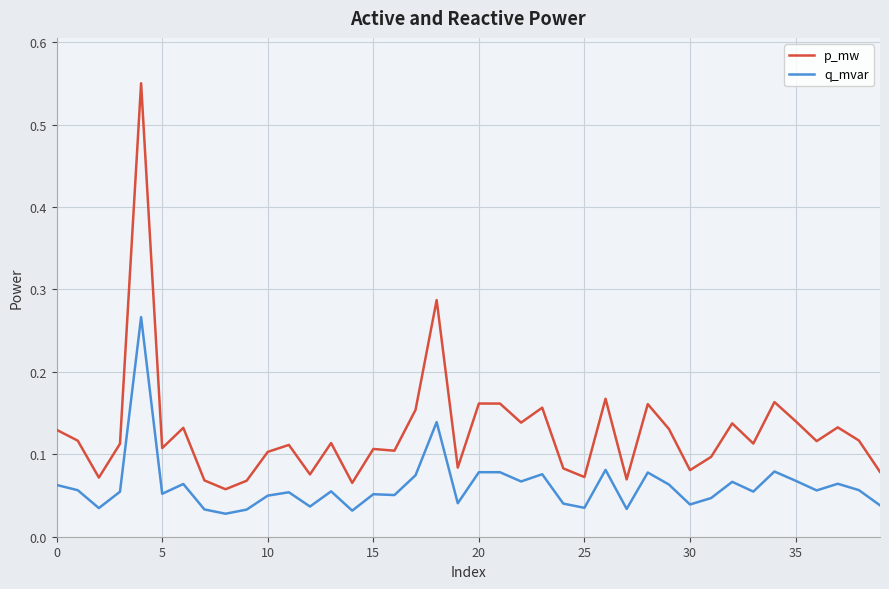

List the series in order of their peak value, highest first.

p_mw, q_mvar